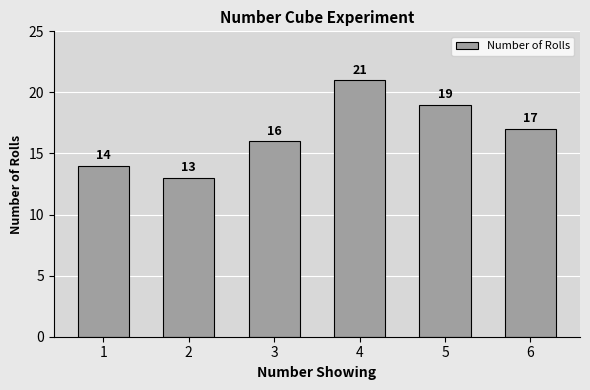

Reading right to left, what are all the values shown in this chart?

17	19	21	16	13	14